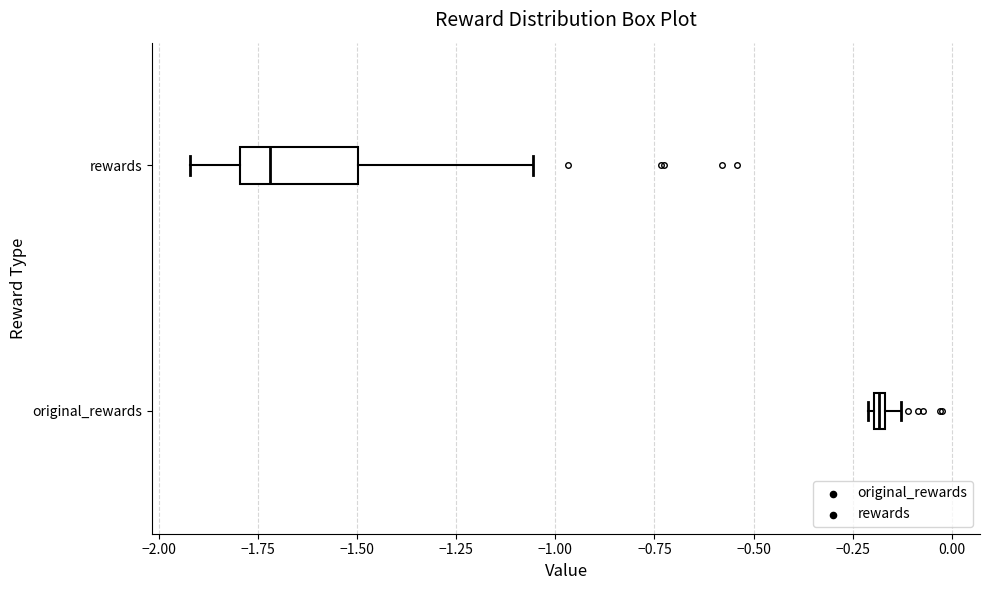

Which box has the furthest to the left median line?

rewards